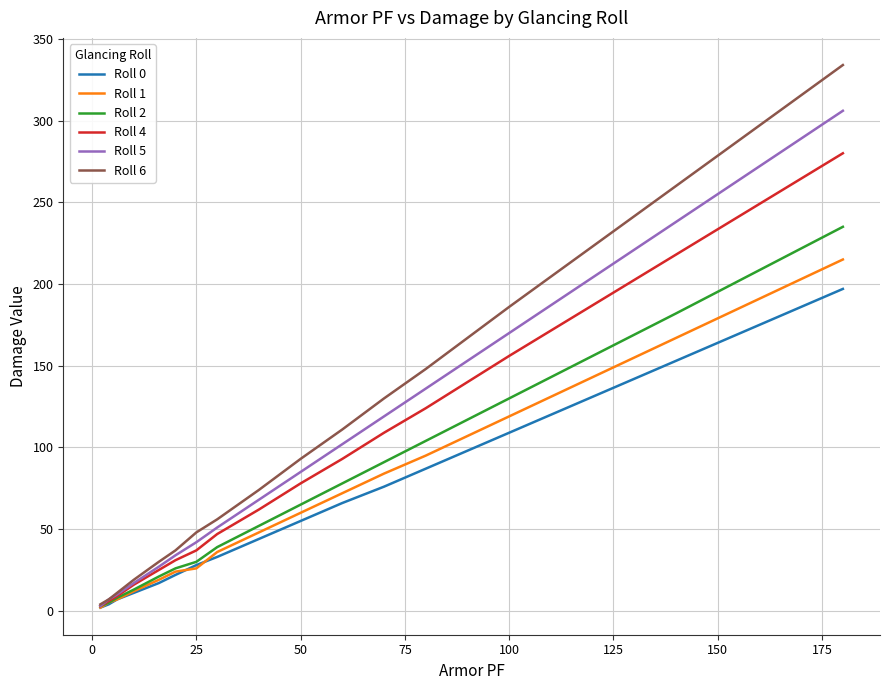

Rank the series by their maximum value, from lowest to highest.

Roll 0, Roll 1, Roll 2, Roll 4, Roll 5, Roll 6